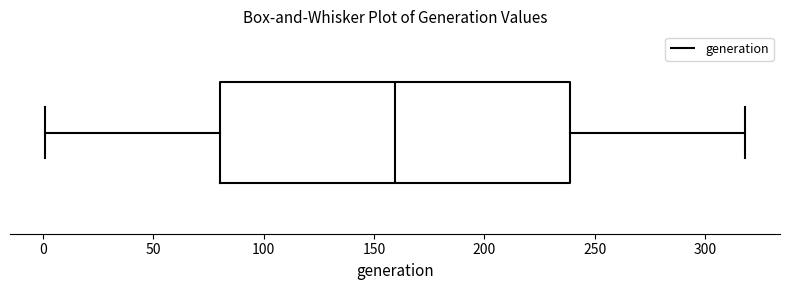

Transcribe this box plot: give where the median line is, the range the box spans, and where the two whiskers end, as read against the x-axis. The values are not printed on the chart, so give them approximately, as read against the axis.

median 160, box 80 to 240, whiskers 0 to 320